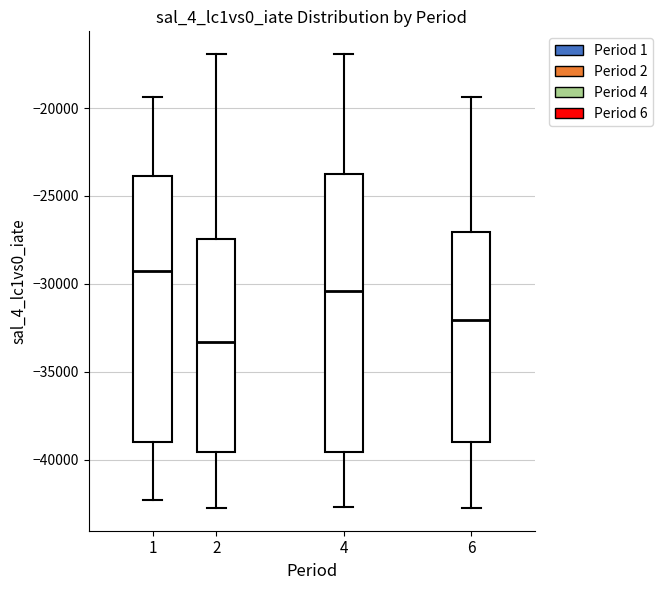

Which box's median line is the highest?

1